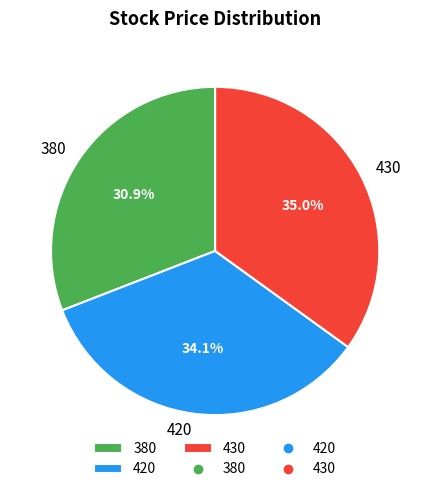

To the nearest percent, what is the difference between the largest and smallest slice percentages?

4%